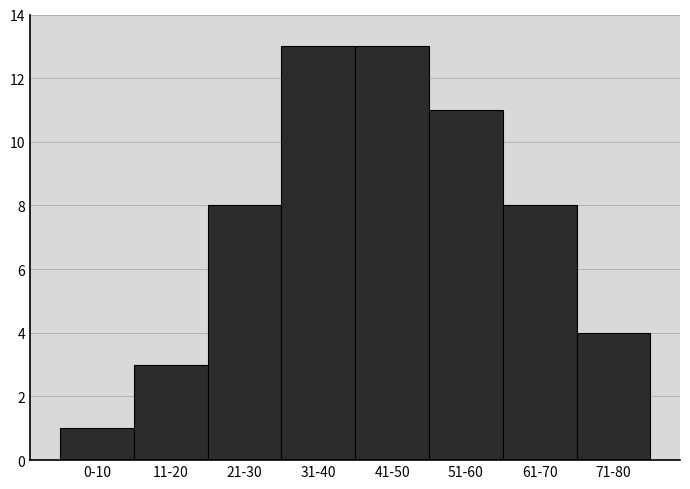

Reading right to left, what are all the values shown in this chart?

71-80=4	61-70=8	51-60=11	41-50=13	31-40=13	21-30=8	11-20=3	0-10=1